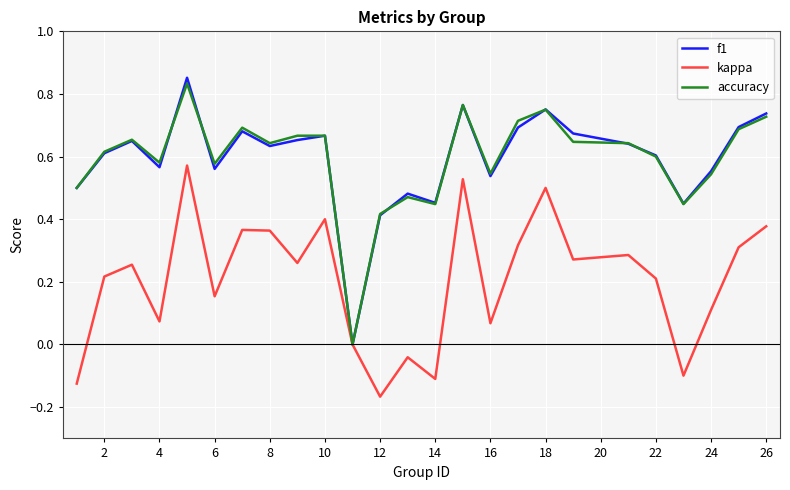

How many series are shown in this chart?

3